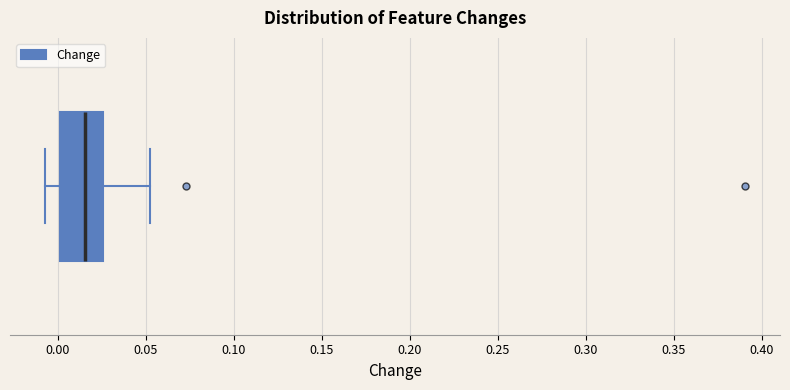

Read this box plot against the x-axis: the position of the median line, the range covered by the box, and the ends of both whiskers. The values are not printed on the chart, so give them approximately, as read against the axis.

median 0.015, box 0.000 to 0.025, whiskers -0.005 to 0.050